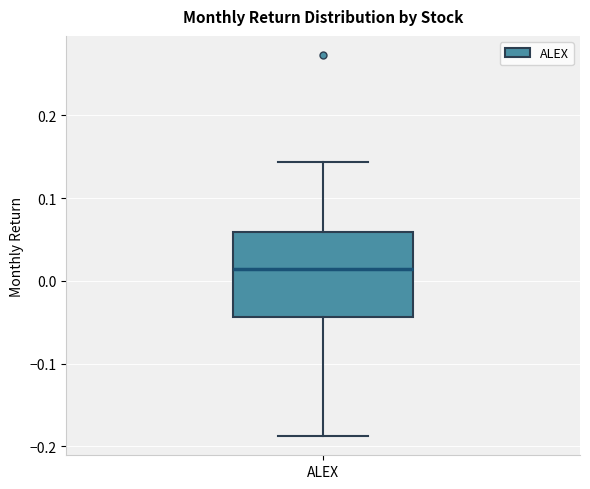

Read this box plot against the y-axis: the position of the median line, the range covered by the box, and the ends of both whiskers. The values are not printed on the chart, so give them approximately, as read against the axis.

median 0.01, box -0.04 to 0.06, whiskers -0.19 to 0.14